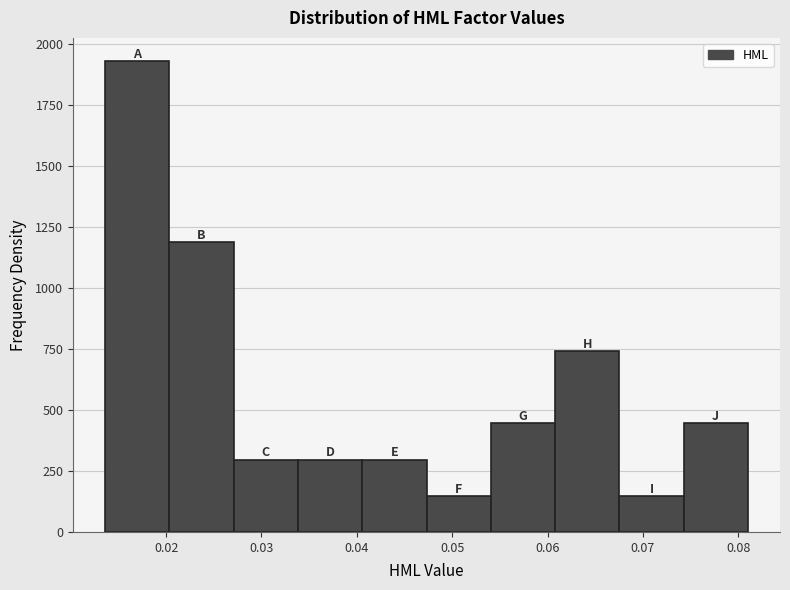

Which range on the x-axis has the tallest bar?

0.014 to 0.020